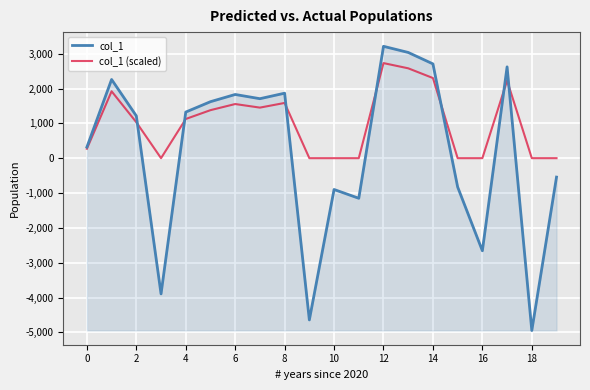

True or false: col_1 (scaled) and col_1 intersect in this chart.

True